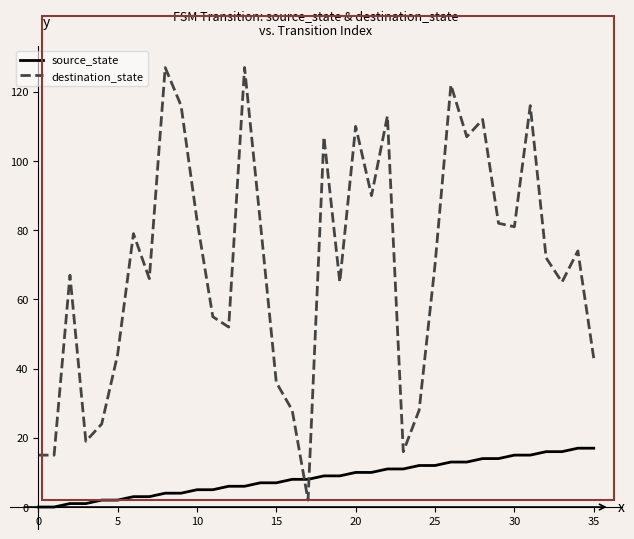

What is the greatest value displayed?

127